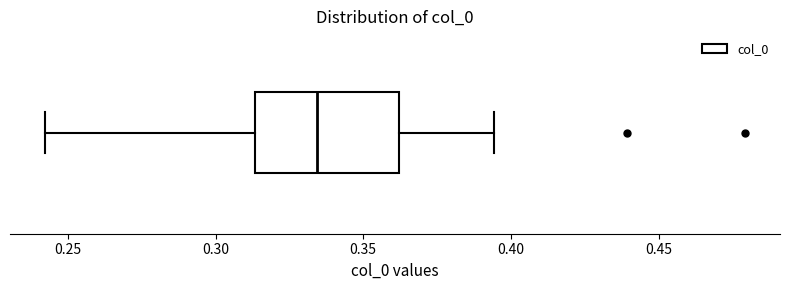

Transcribe this box plot: give where the median line is, the range the box spans, and where the two whiskers end, as read against the x-axis. The values are not printed on the chart, so give them approximately, as read against the axis.

median 0.335, box 0.315 to 0.360, whiskers 0.240 to 0.395